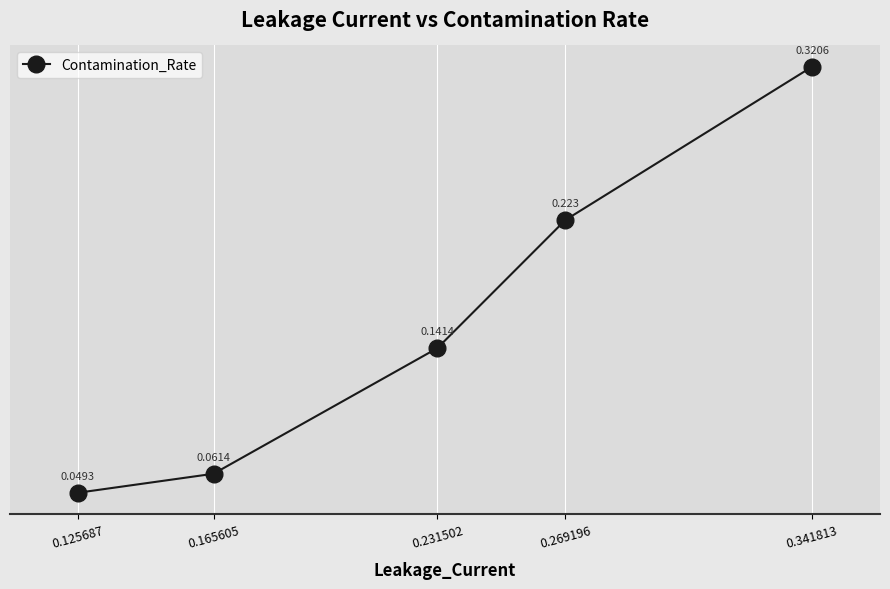

True or false: the data has more than 0 interior local peaks.

False